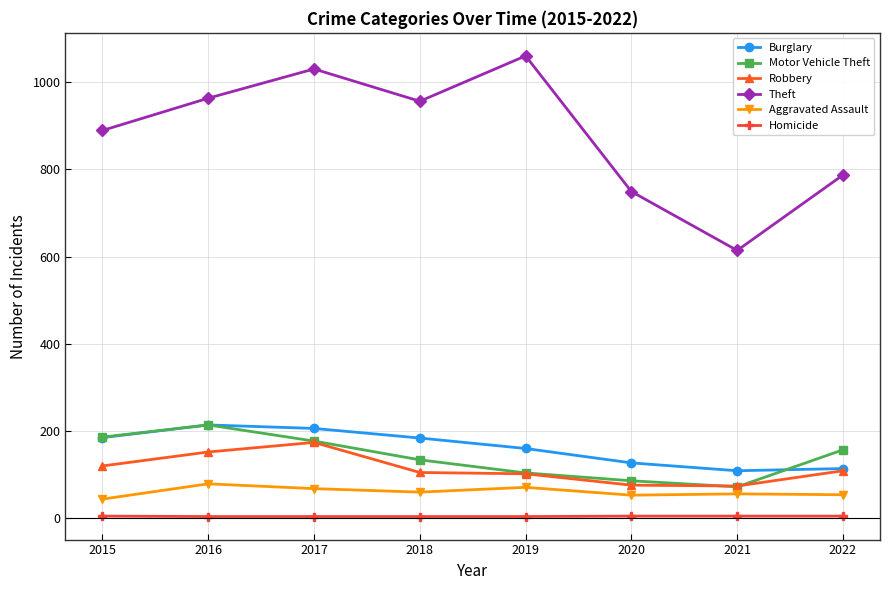

How many interior local peaks does the Burglary series have?

1